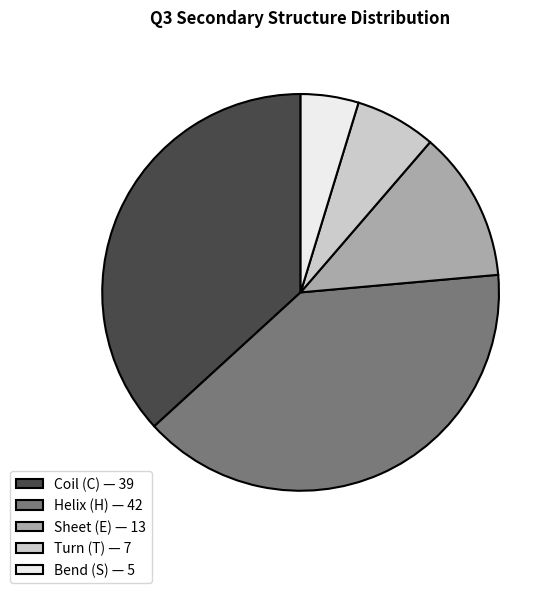

Between Turn (T) — 7 and Sheet (E) — 13, which is larger?

Sheet (E) — 13